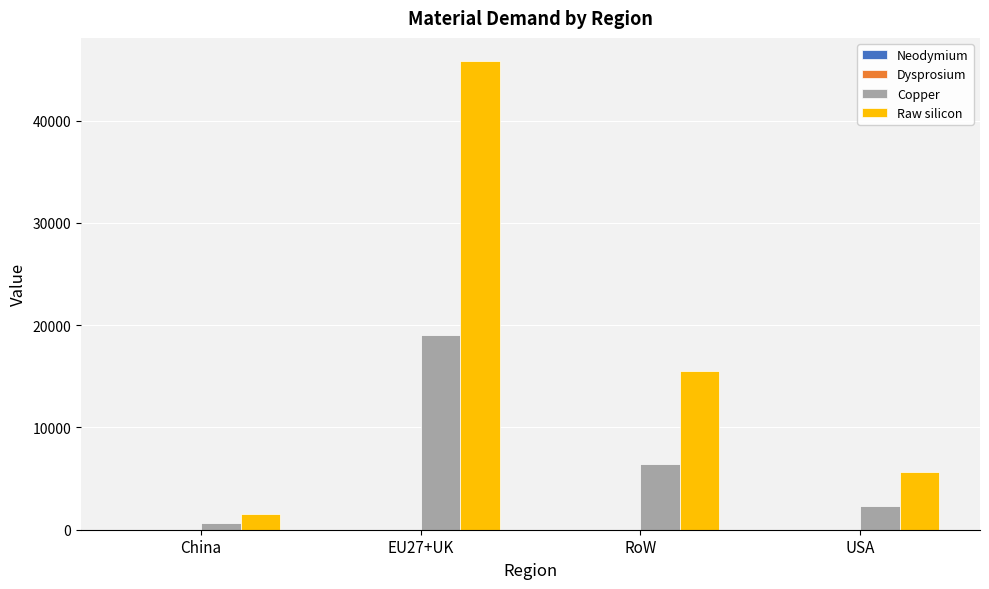

Is it true that Raw silicon equals 1492.5 at USA?

False